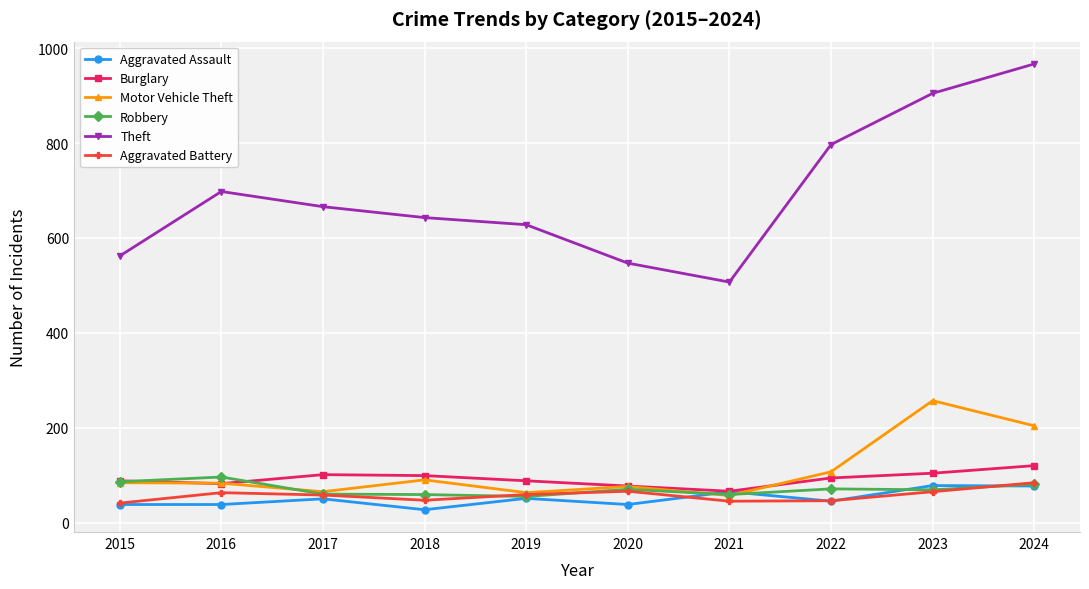

What is the lowest value of the Theft series?

507